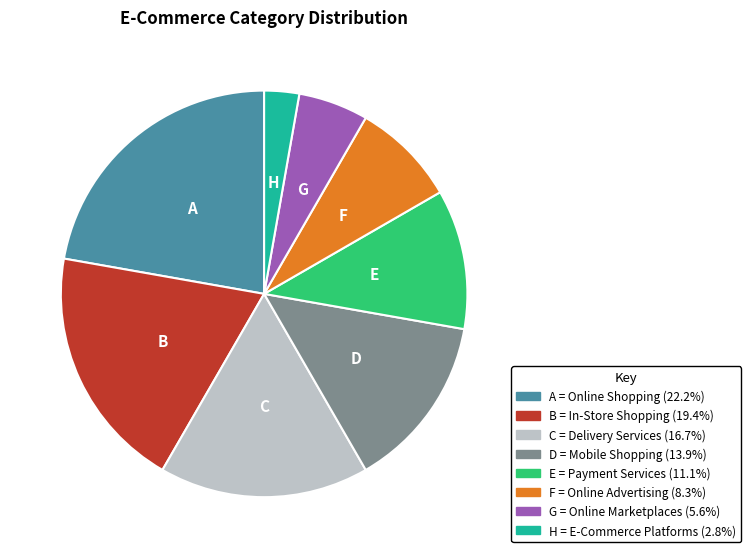

Is there a majority slice in this chart?

No